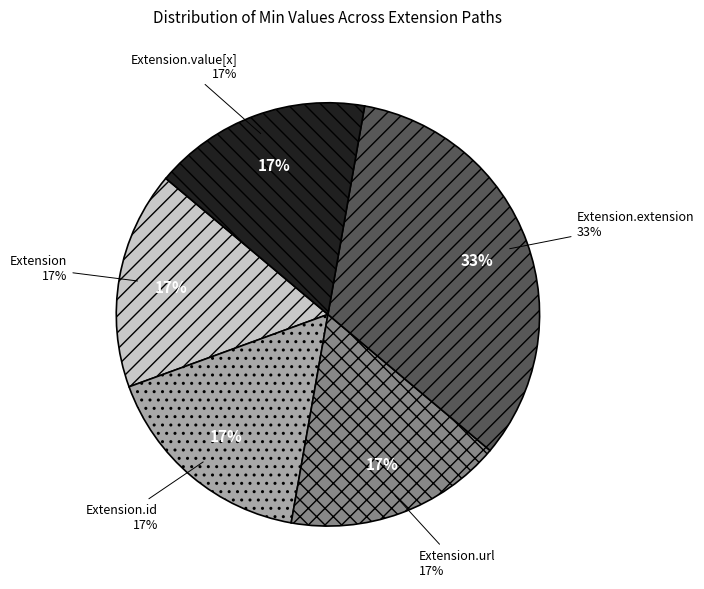

Which category has the smallest portion of the pie?

Extension